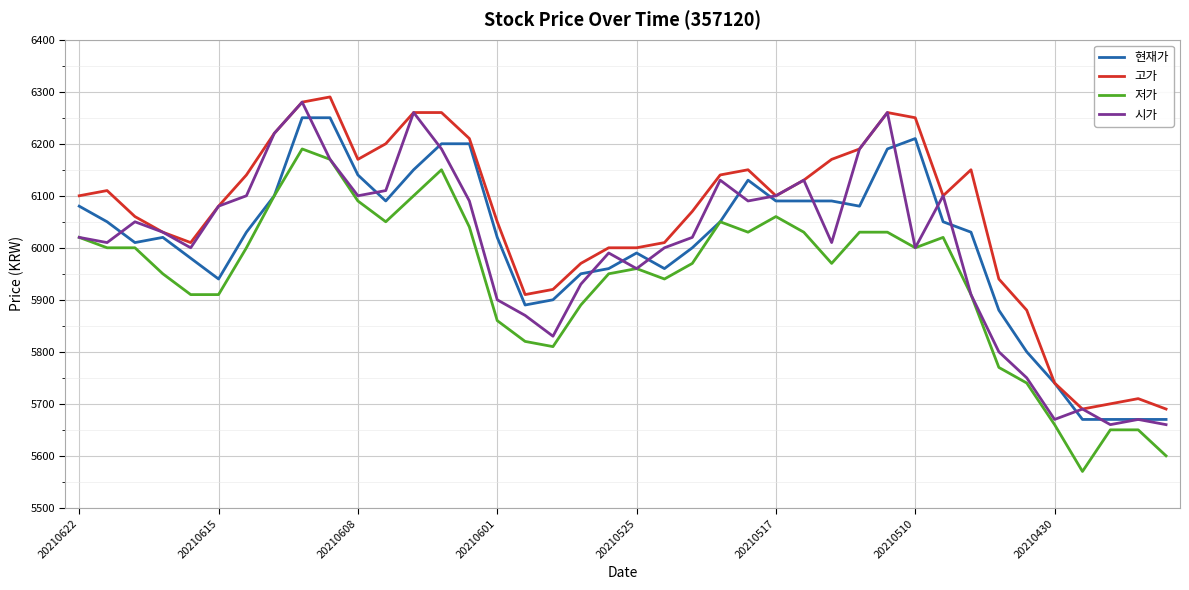

What is the sum of all 고가 values?

242340